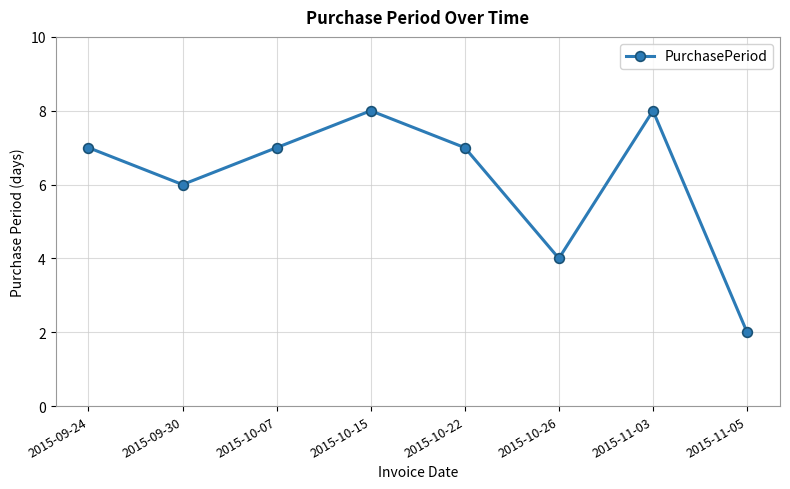

What is the difference between the maximum and minimum values?

6